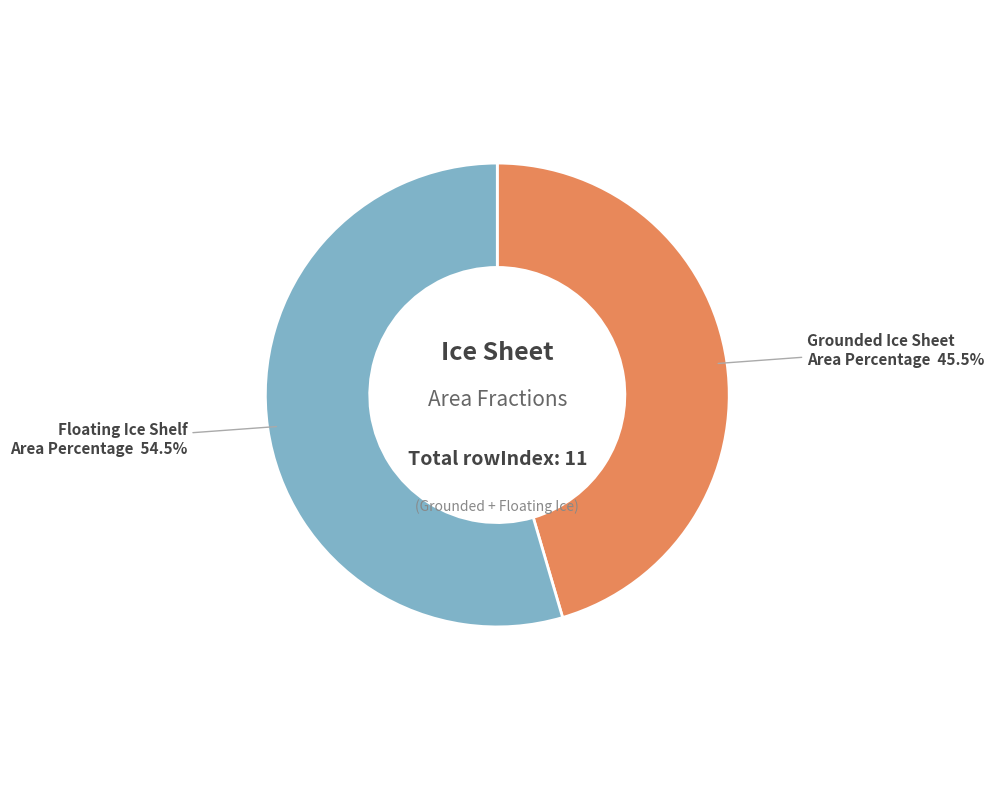

Is there any slice that represents more than half of the pie?

Yes